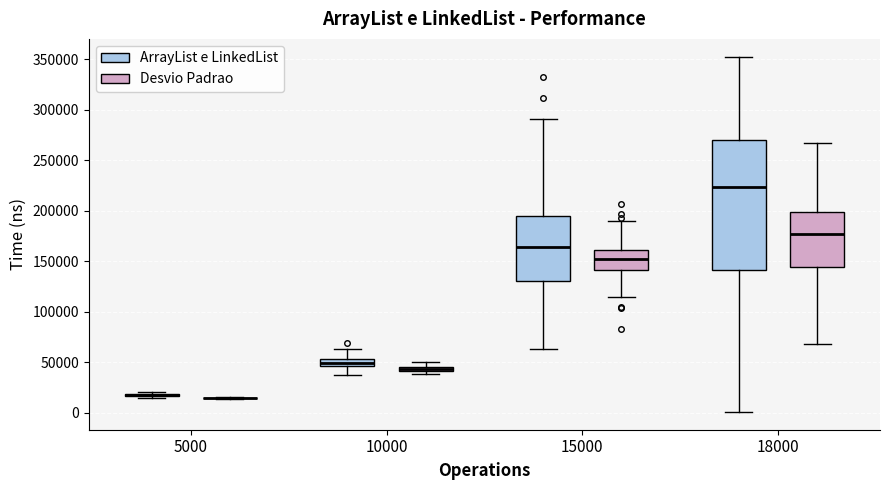

Where is the upper edge of the box for 15000 (ArrayList e LinkedList) on the y-axis? The values are not printed on the chart, so give them approximately, as read against the axis.

195000